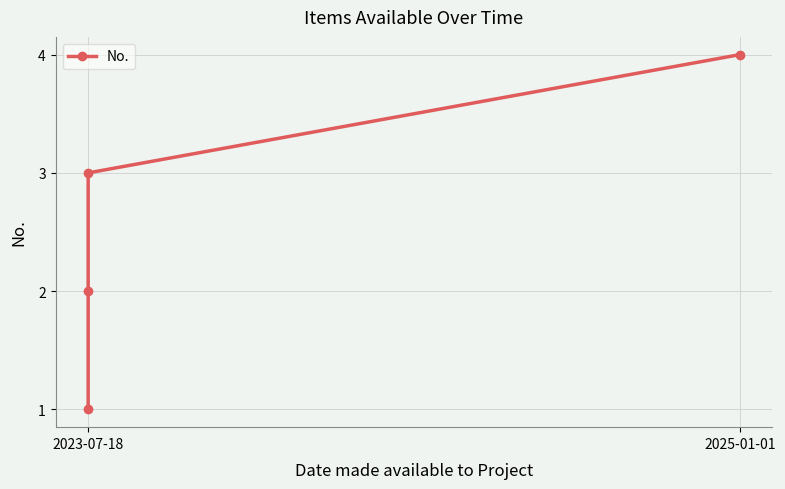

True or false: there are more than 1 points higher than both neighbors.

False